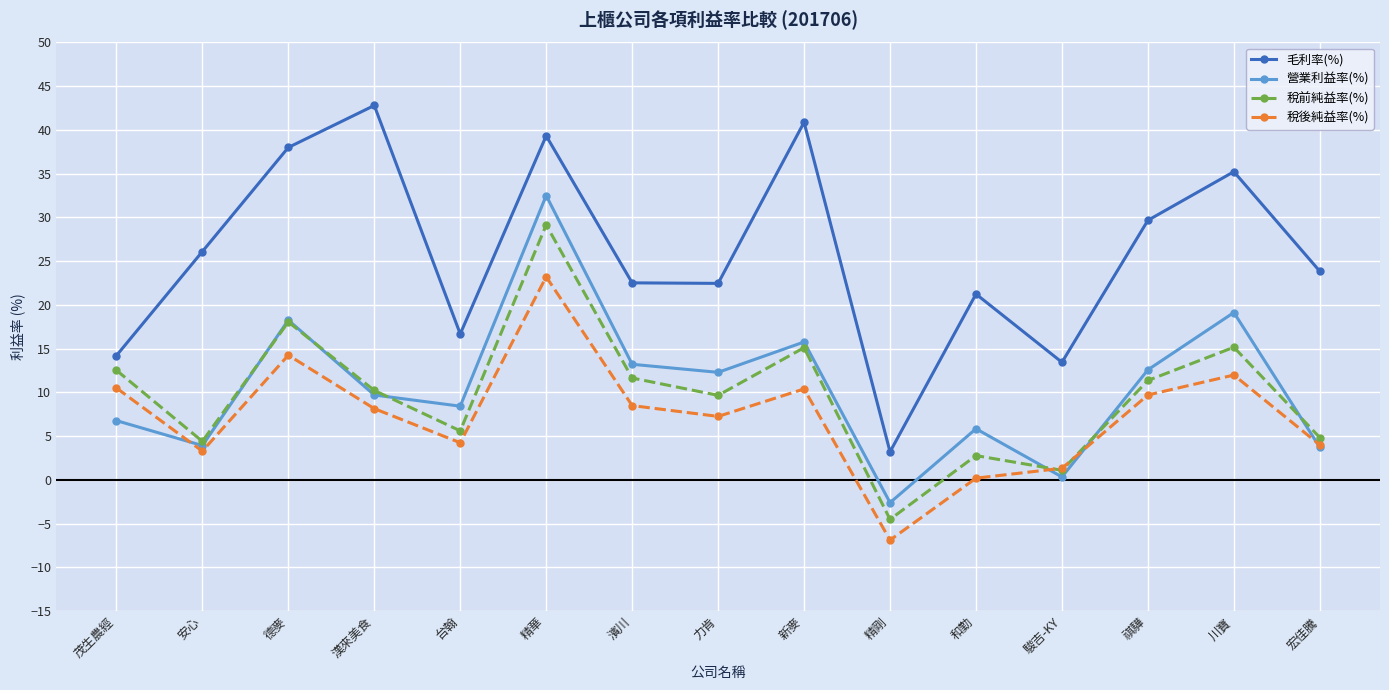

Which label corresponds to the smallest value in the chart?

精剛